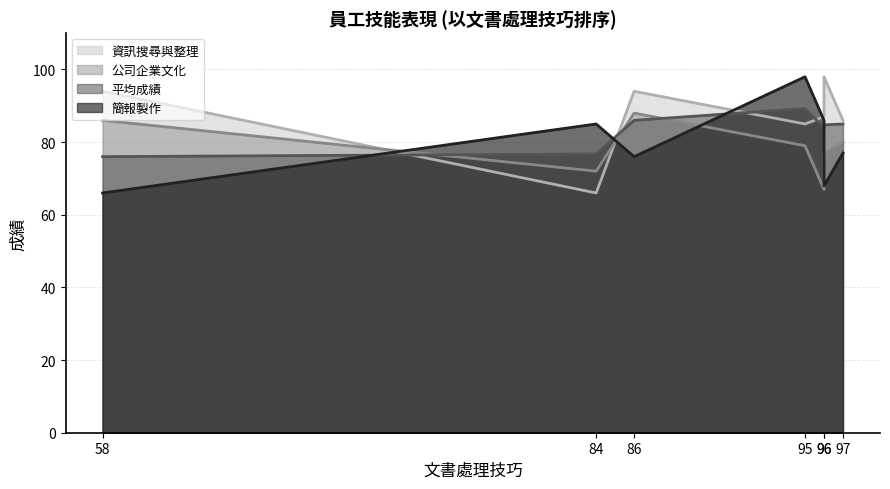

Rank the categories by 資訊搜尋與整理 value from highest to lowest.

96, 86, 58, 96, 97, 95, 84